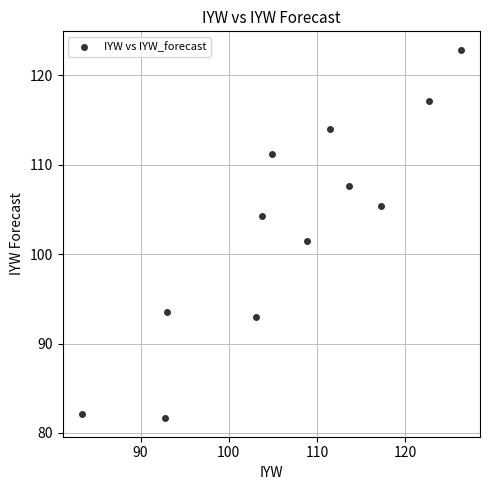

What Y value in the scatter plot is closest to 102?

101.4